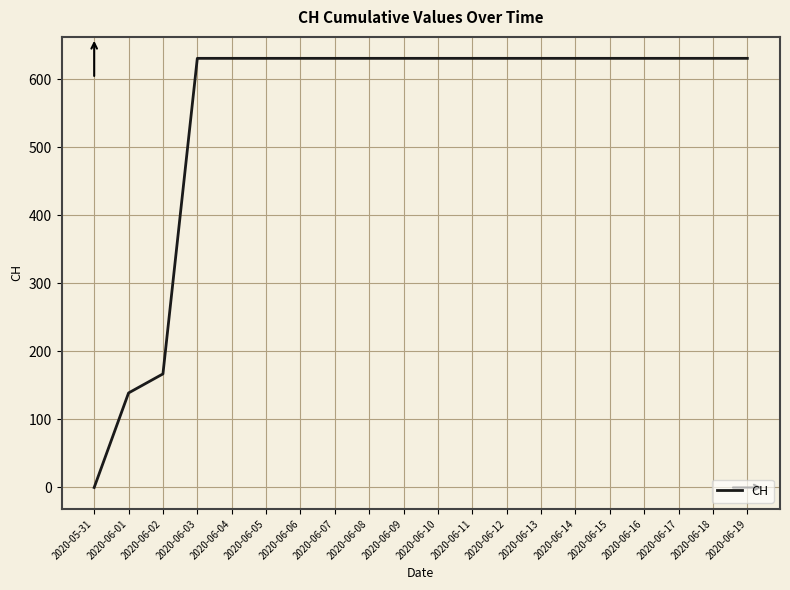

Is it true that the value at 2020-06-18 is 631?

True